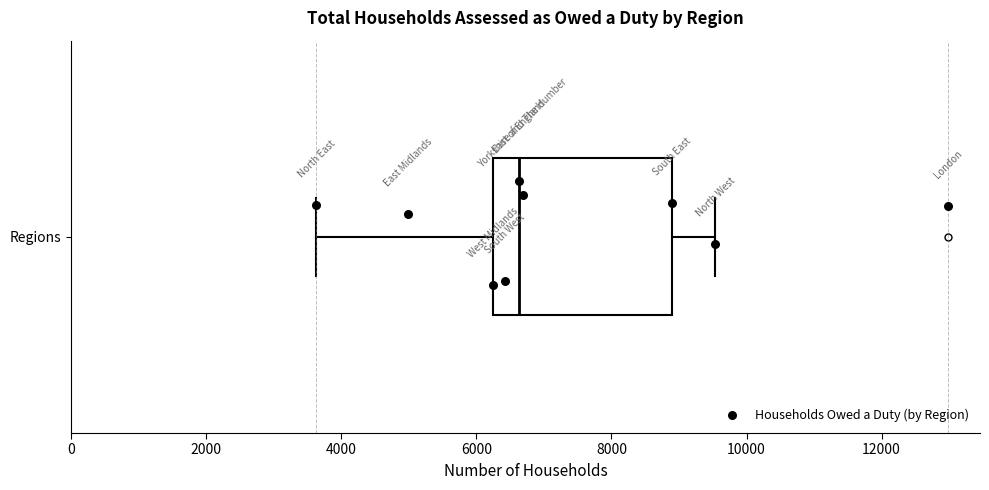

Where is the right edge of the box for Regions on the x-axis? The values are not printed on the chart, so give them approximately, as read against the axis.

9000